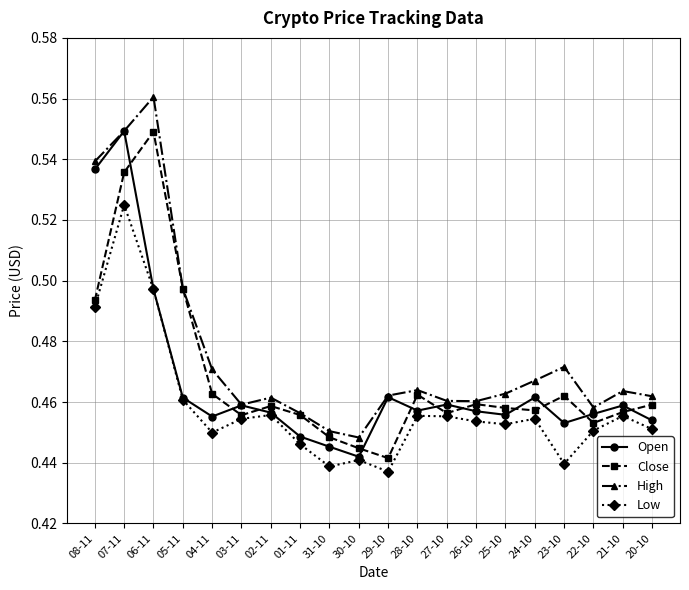

Which category has the highest value in the High series?

06-11